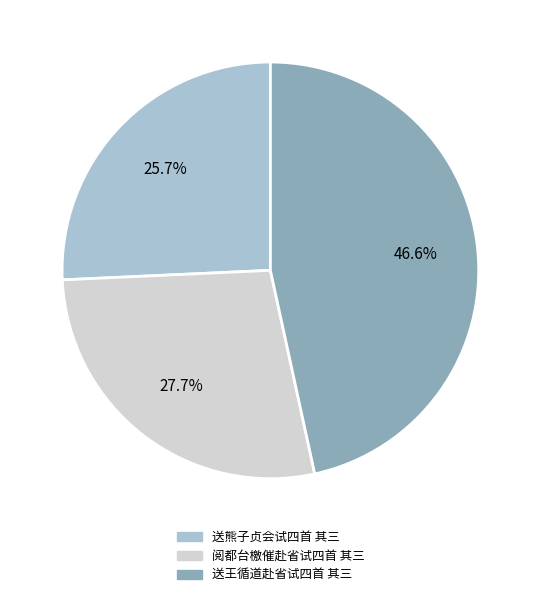

Does 送王循道赴省试四首 其三 represent more than half of the total?

No